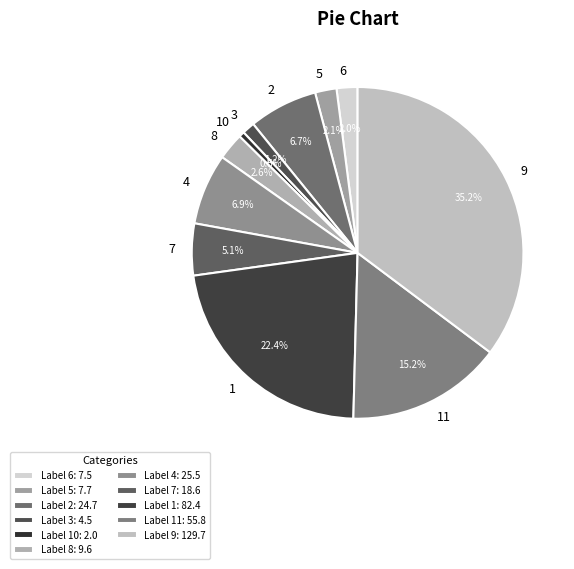

To the nearest percent, what is the difference between the largest and smallest slice percentages?

35%